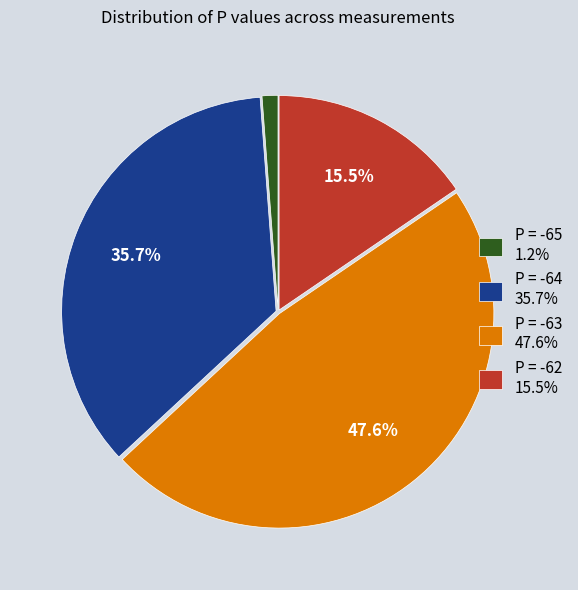

Combined, do P = -63 47.6% and P = -65 1.2% account for over 50%?

No